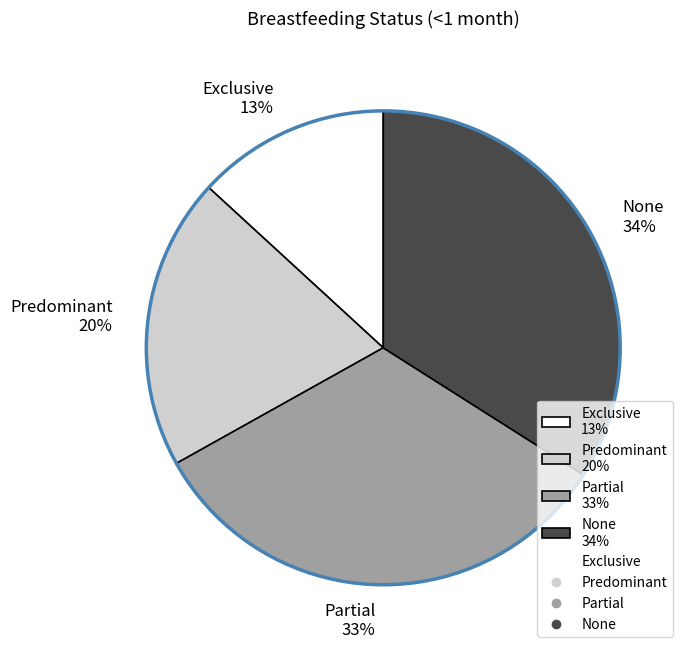

True or false: Partial accounts for 47% of the total.

False